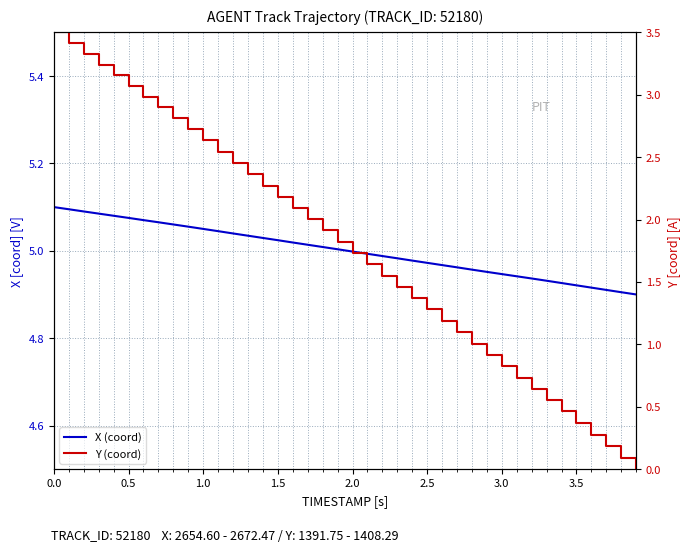

True or false: Y (coord) and X (coord) cross at least once.

False